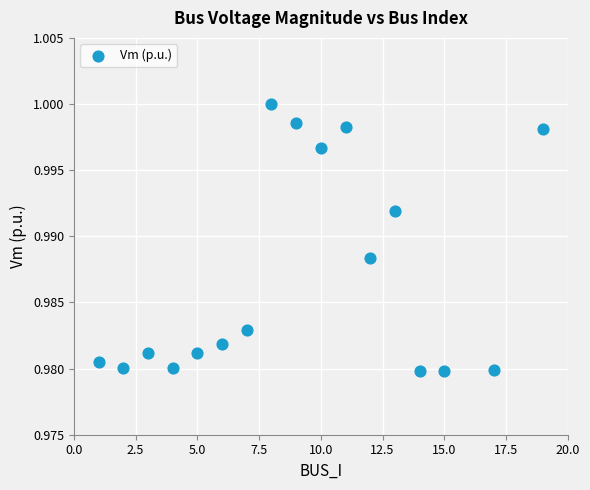

What is the range of X values (max minus min)?

18.0